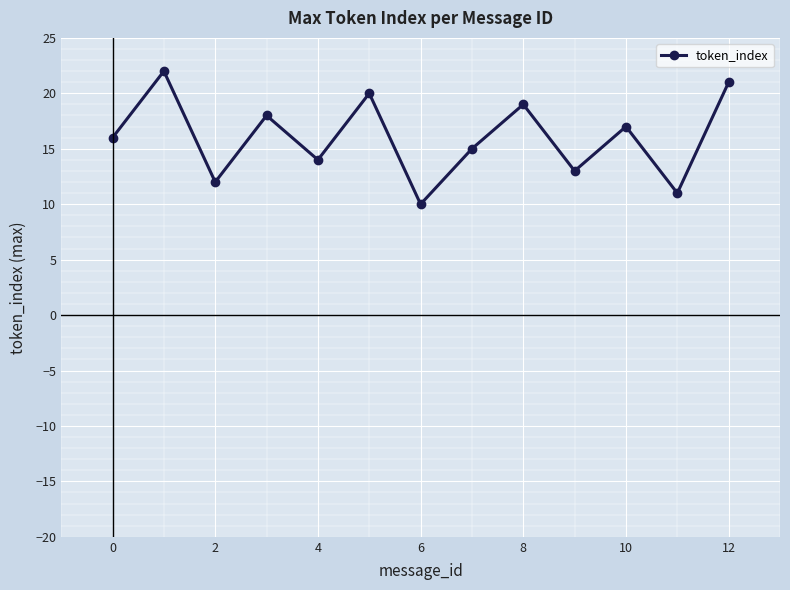

What is the value of the 1st point from the left?

16